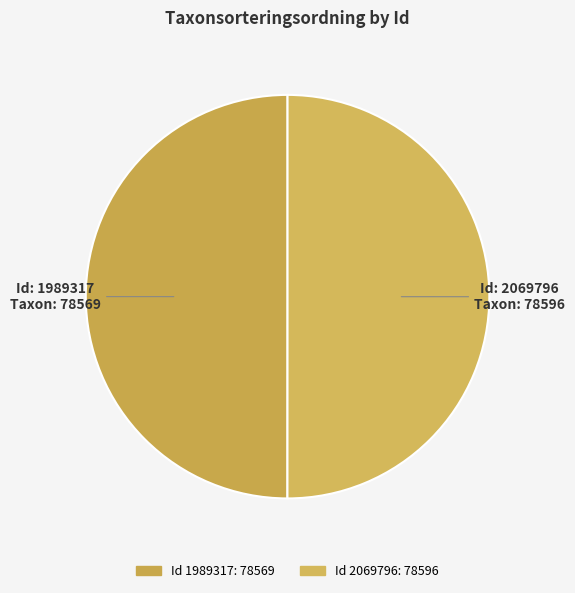

True or false: Id: 1989317 accounts for 50% of the total.

True